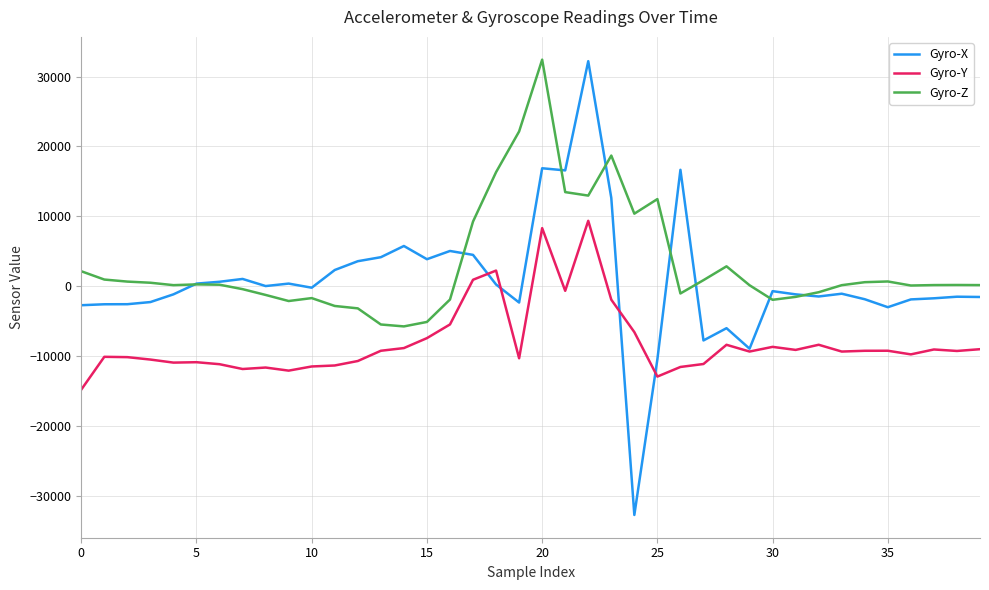

True or false: Gyro-X and Gyro-Z intersect in this chart.

True